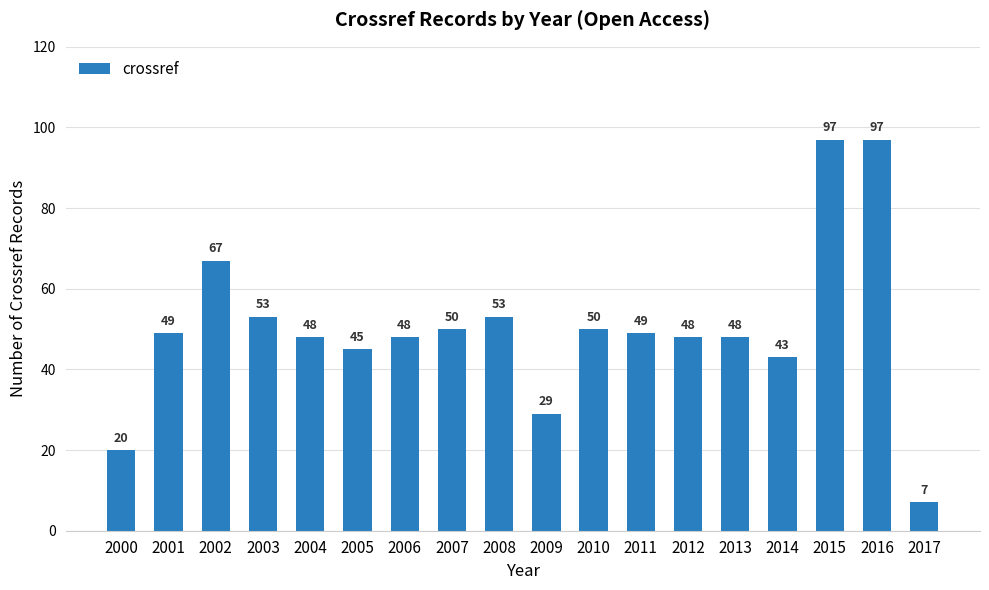

Which category has the lowest value across all series?

2017